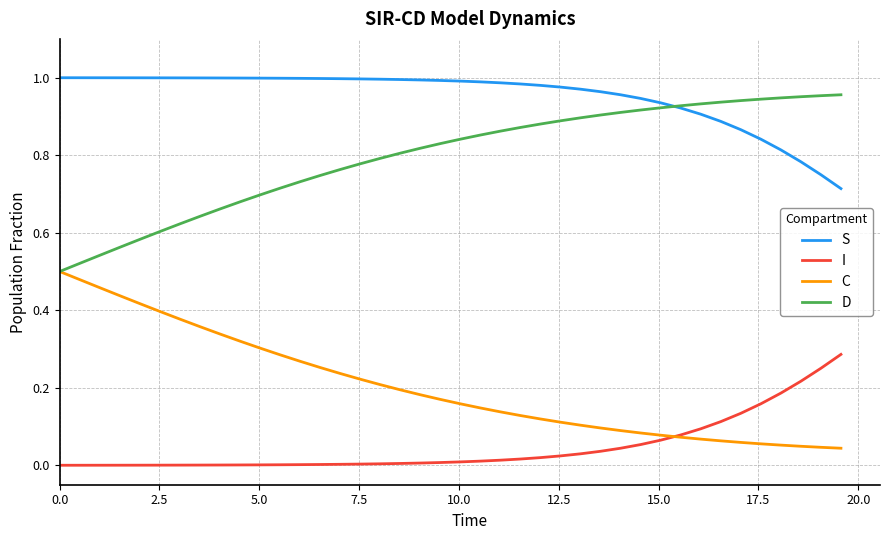

Which series has the largest total across all categories?

S